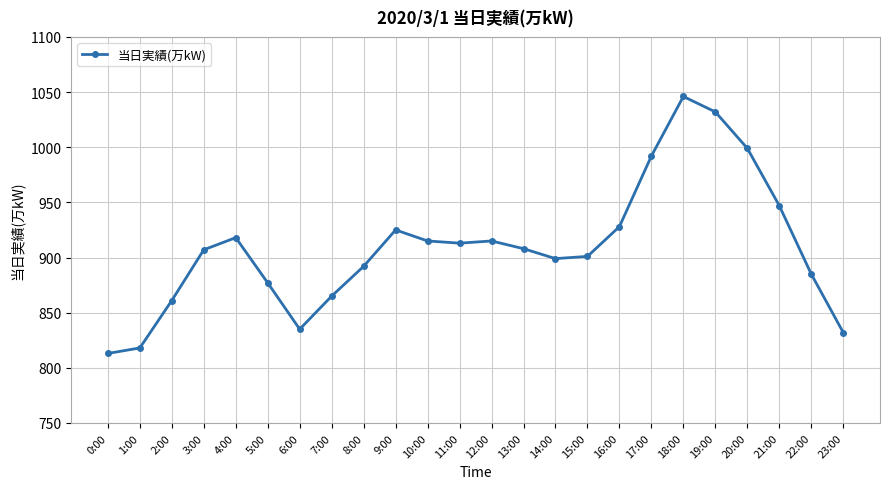

What is the sum of the values at 22:00 and 18:00?

1931